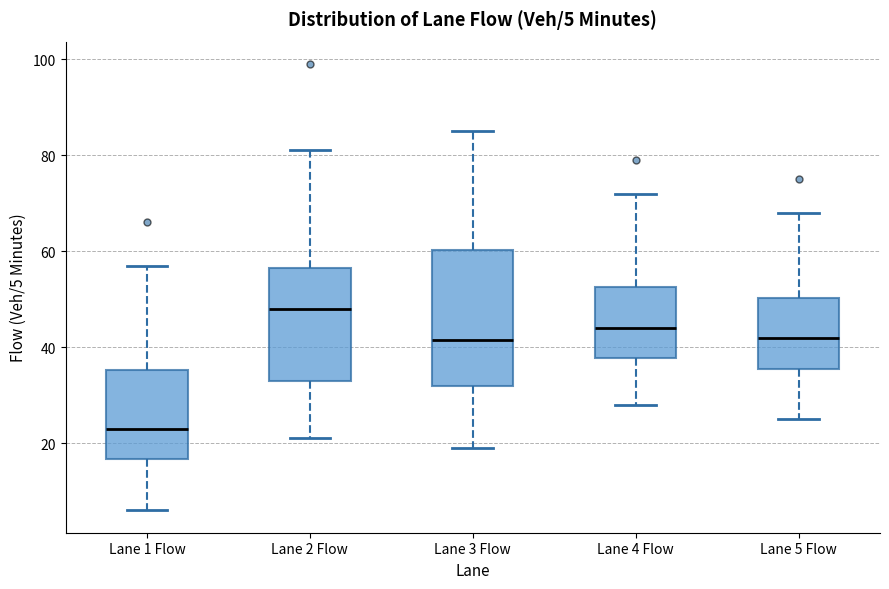

Which box's median line is the lowest?

Lane 1 Flow